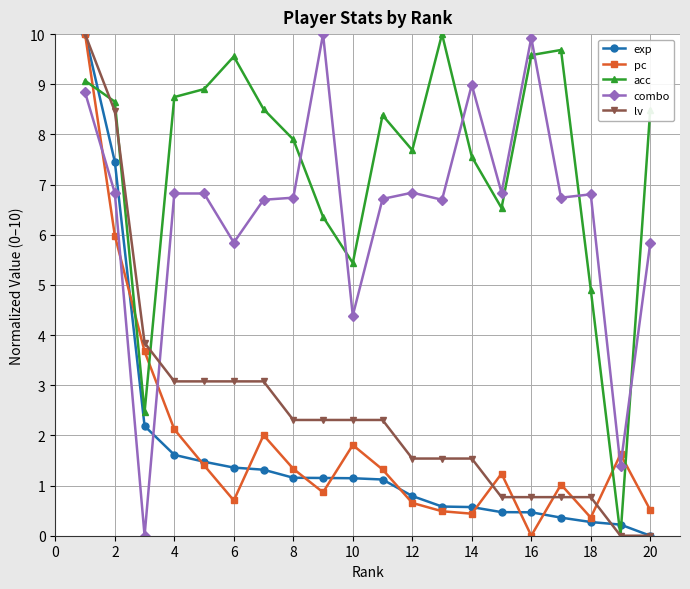

Which series has the largest total across all categories?

acc